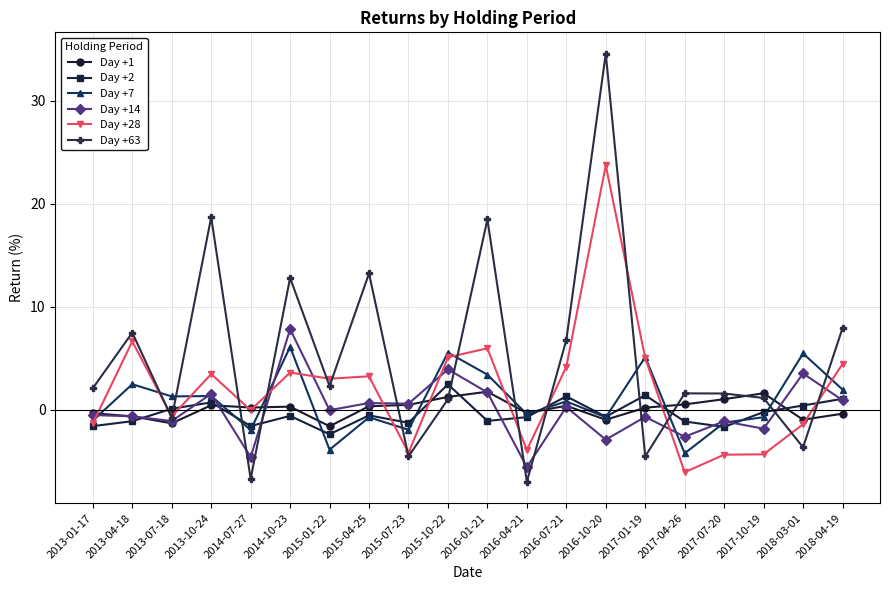

What is the value of the Day +63 point at the 8th from the left?

13.2